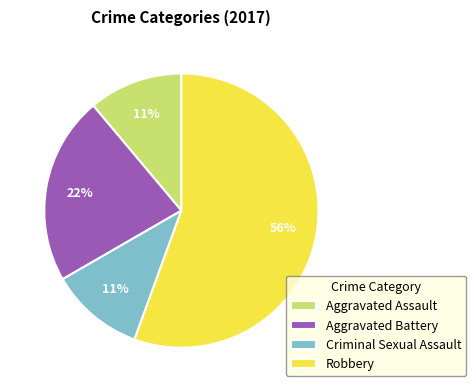

Count the number of slices in the pie.

4